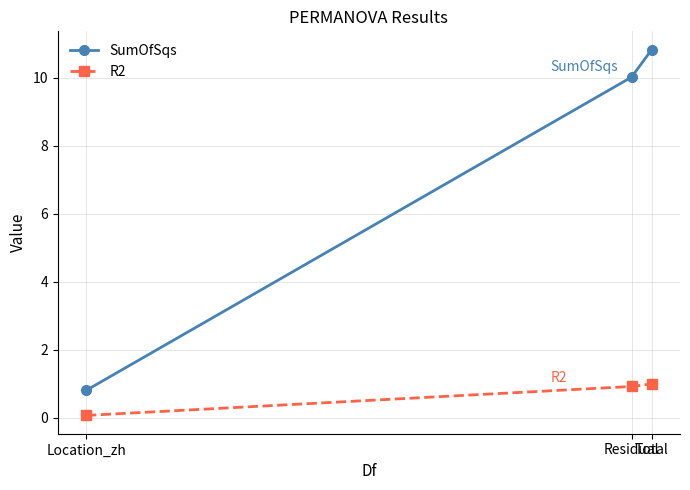

What is the greatest value displayed?

10.8